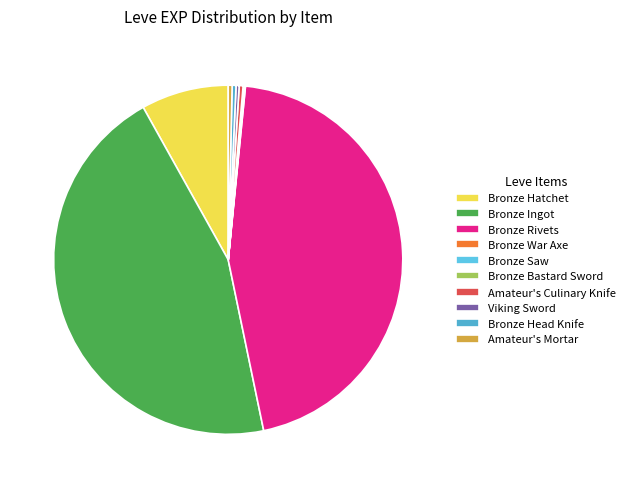

Is the sum of Amateur's Mortar and Bronze Ingot greater than half?

No